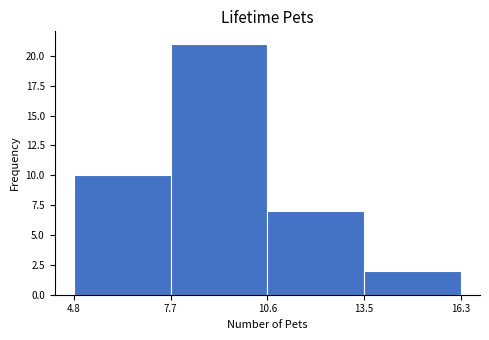

Reading left to right, transcribe this chart: for each bar, give the range it covers on the x-axis and its height. The values are not printed on the chart, so give them approximately, as read against the axis.

4.8 to 7.7: 10
7.7 to 10.6: 21
10.6 to 13.5: 7
13.5 to 16.3: 2